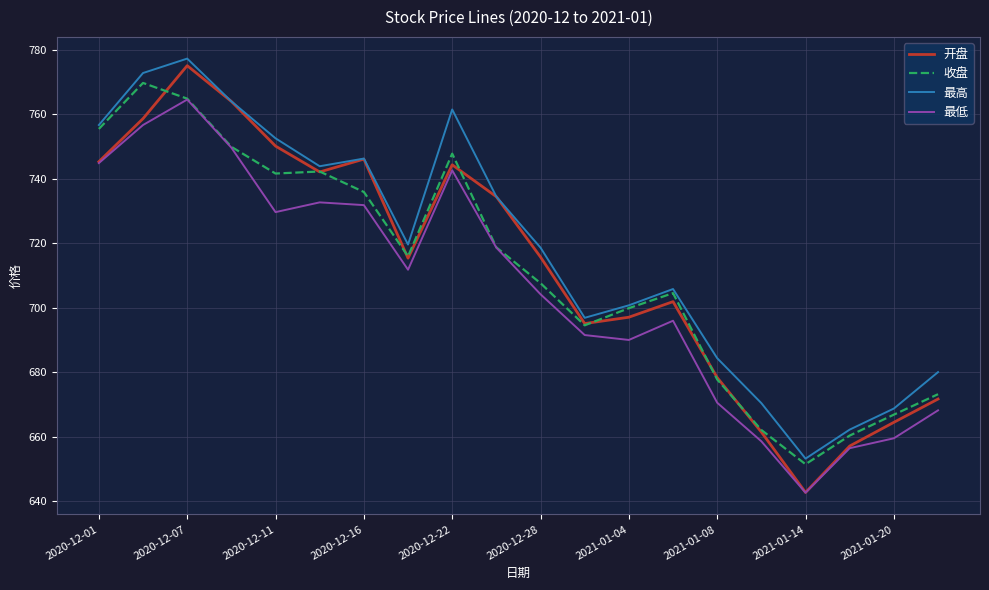

Which series has the widest spread of values?

开盘